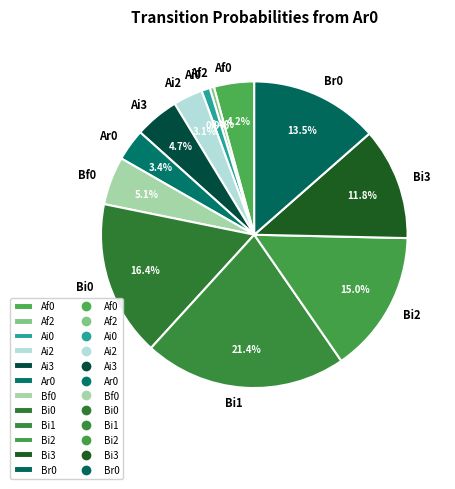

Is it true that Br0 is 28% of the pie?

False